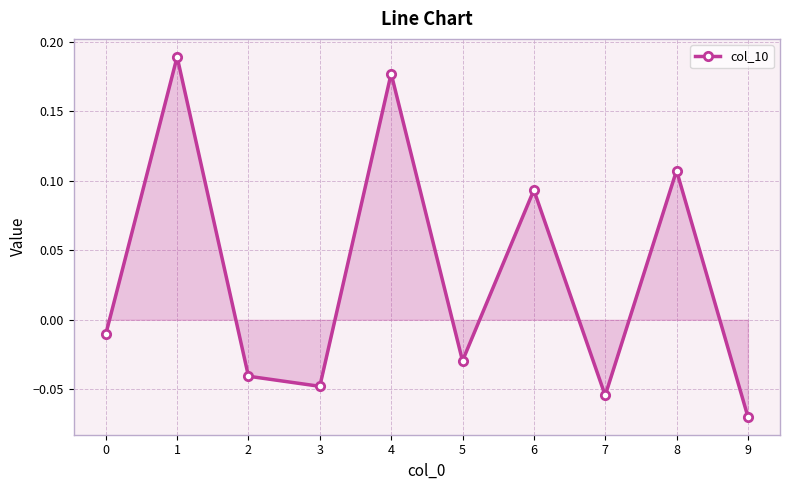

What is the difference between the maximum and minimum values?

0.3